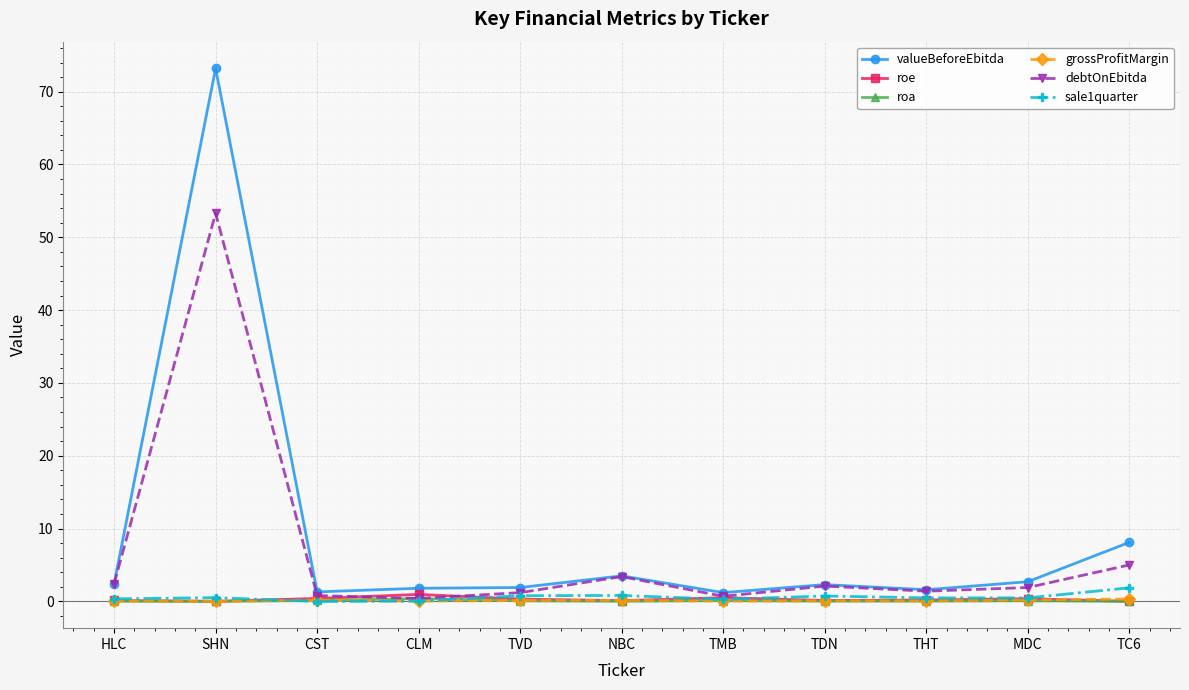

True or false: roe has more than 0 points higher than both neighbors.

True